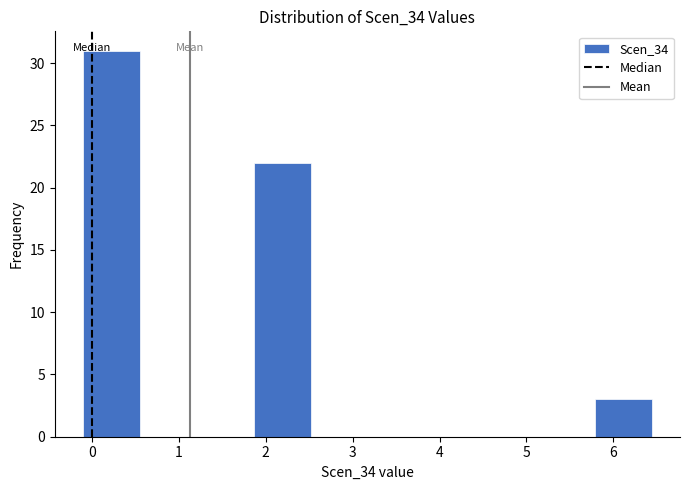

Which range on the x-axis has the tallest bar?

-0.1 to 0.6